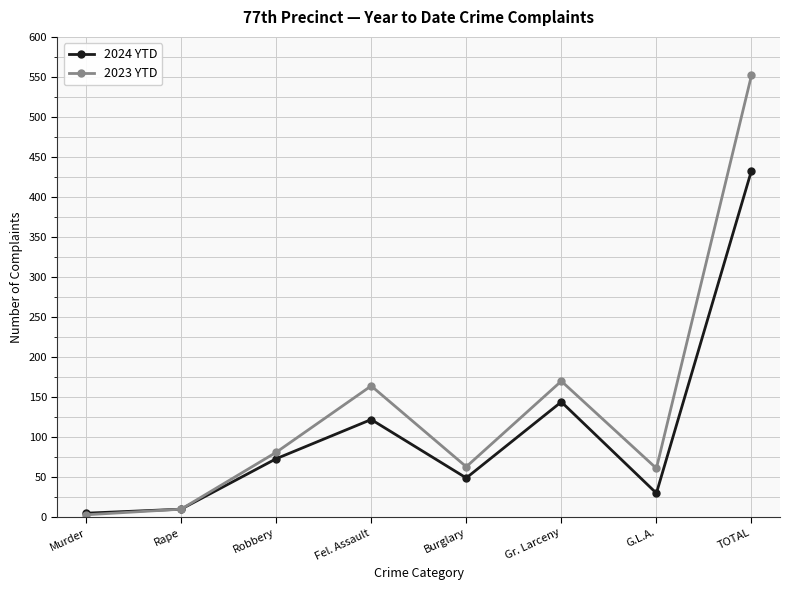

Which series has the largest total across all categories?

2023 YTD